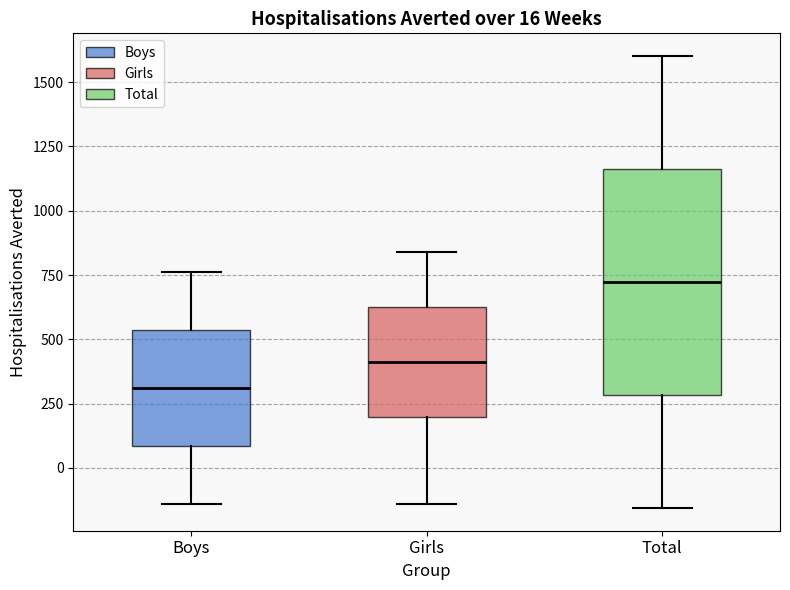

Which box has the highest median line?

Total